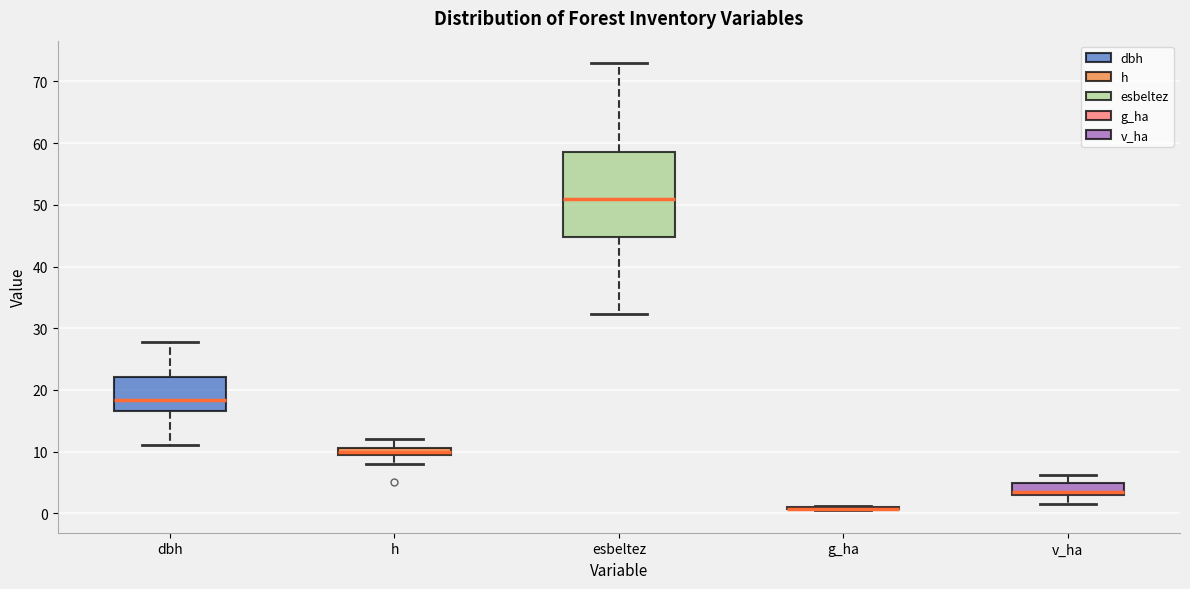

Where does the median line of the box for h sit on the y-axis? The values are not printed on the chart, so give them approximately, as read against the axis.

10